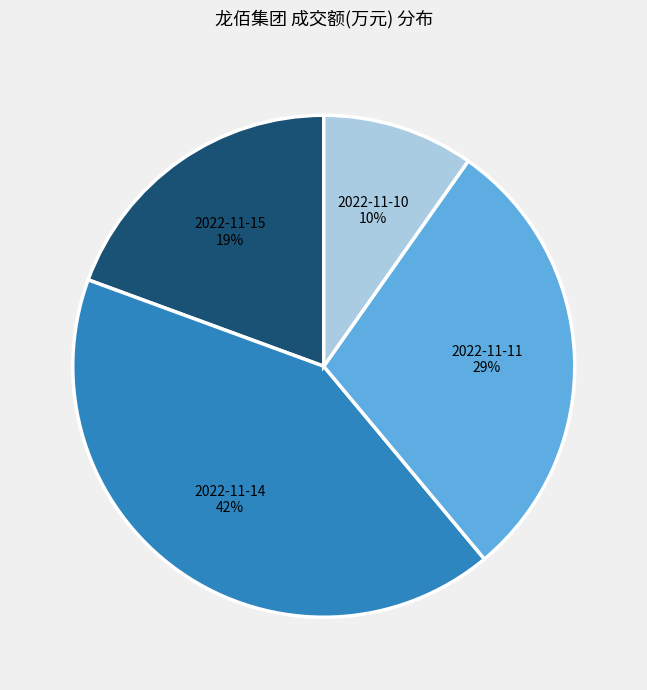

Is there any slice that represents more than half of the pie?

No